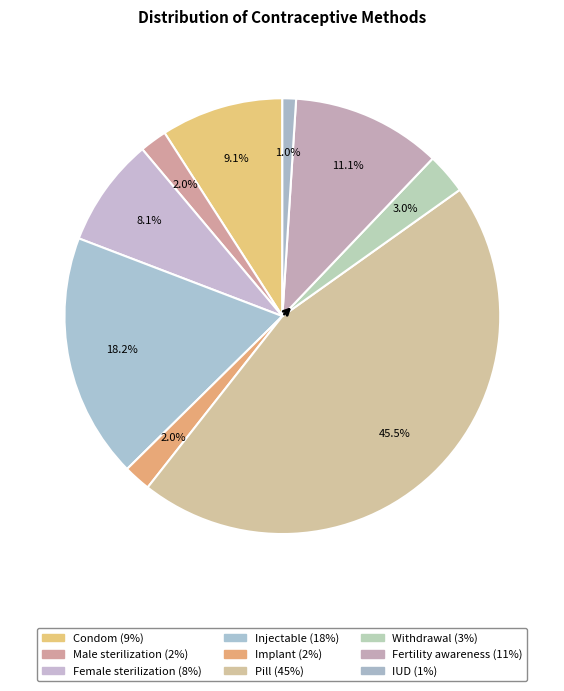

How many slices are in this pie chart?

9